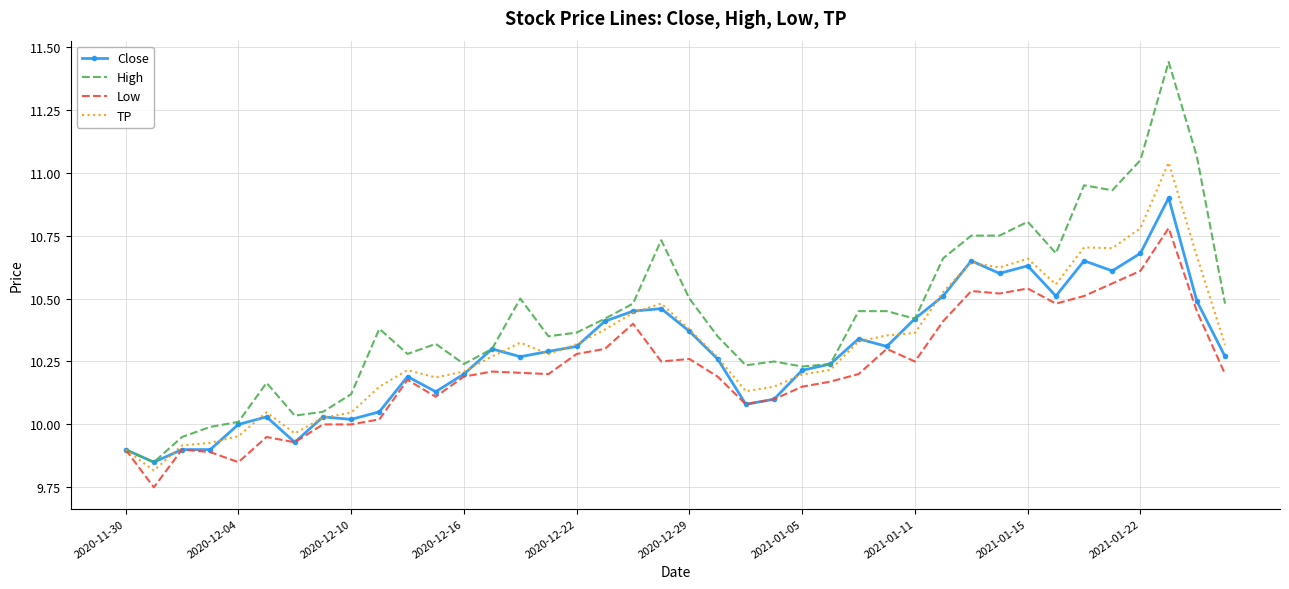

Which series has the widest spread of values?

High